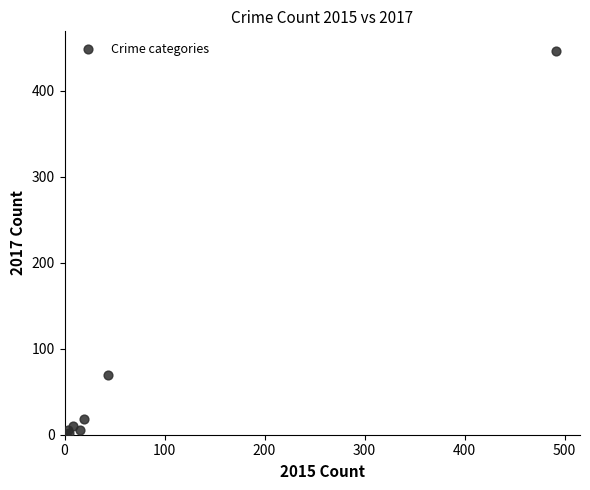

What Y value in the scatter plot is closest to 224?

69